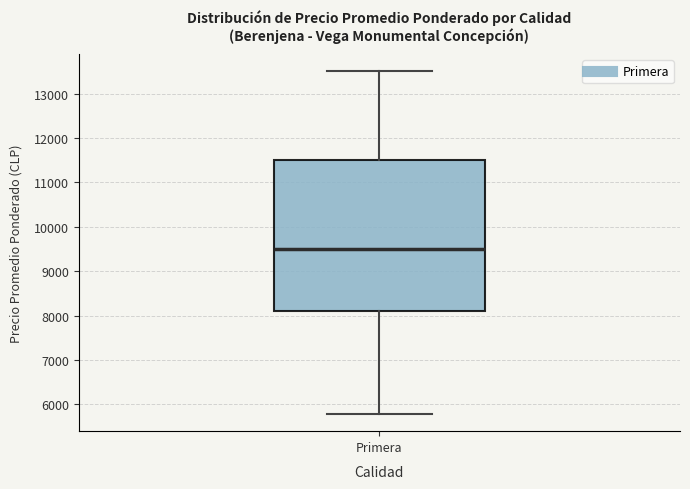

Read this box plot against the y-axis: the position of the median line, the range covered by the box, and the ends of both whiskers. The values are not printed on the chart, so give them approximately, as read against the axis.

median 9500, box 8100 to 11500, whiskers 5800 to 13500